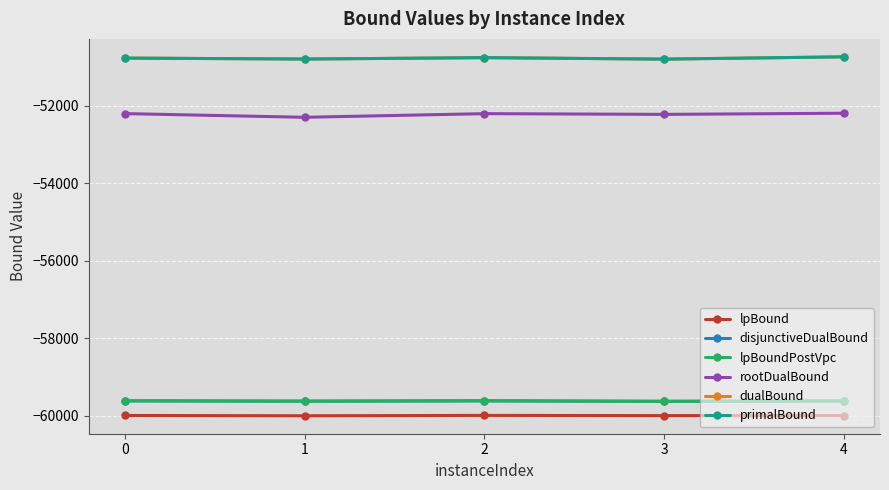

True or false: rootDualBound and lpBound cross at least once.

False